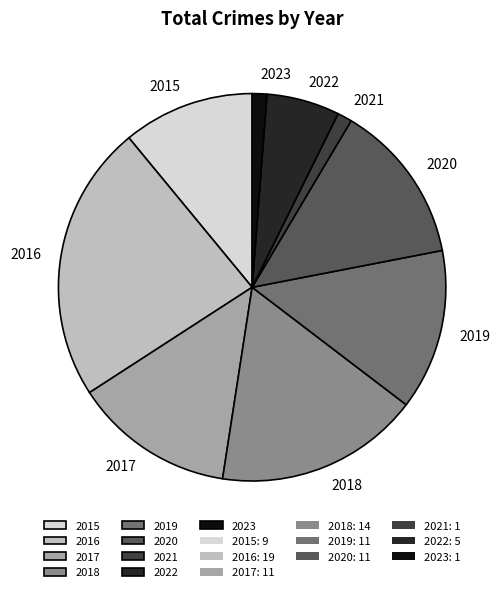

What is the ratio of the value at 2020 to the value at 2023?

11.0